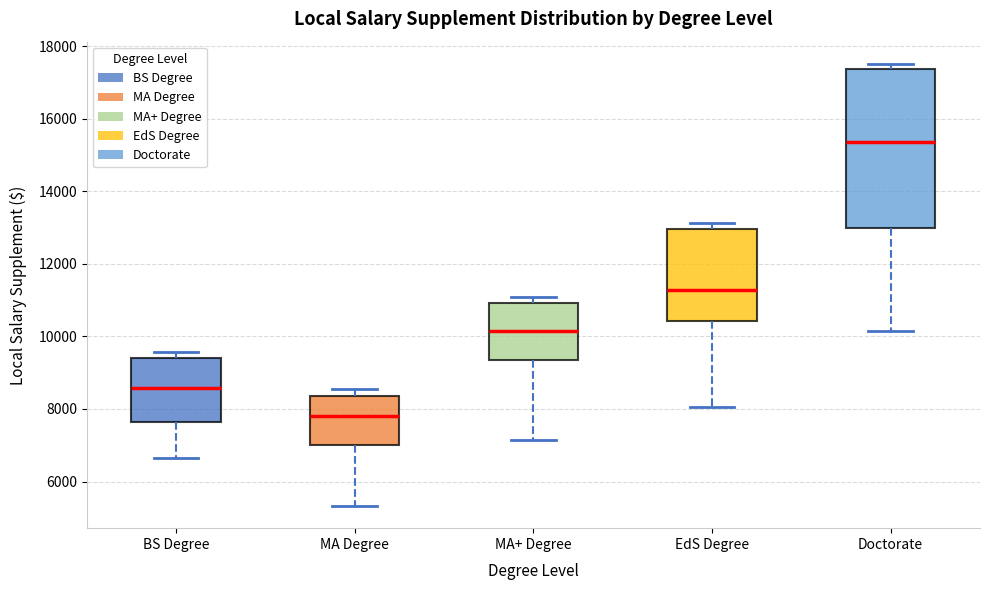

Which box has the highest median line?

Doctorate